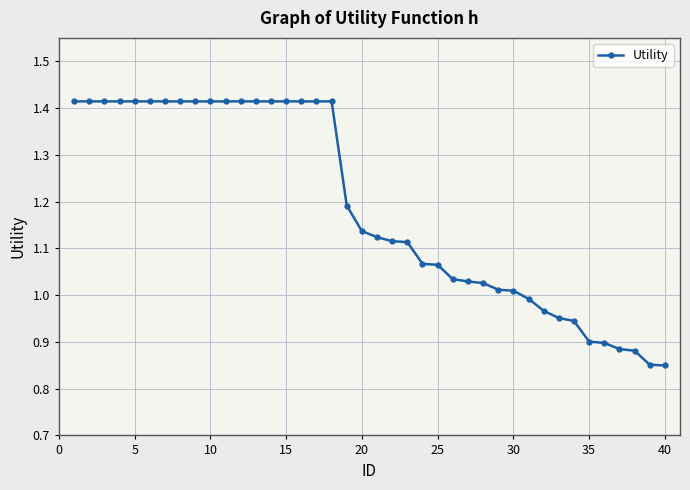

What is the difference between the maximum and minimum values?

0.6